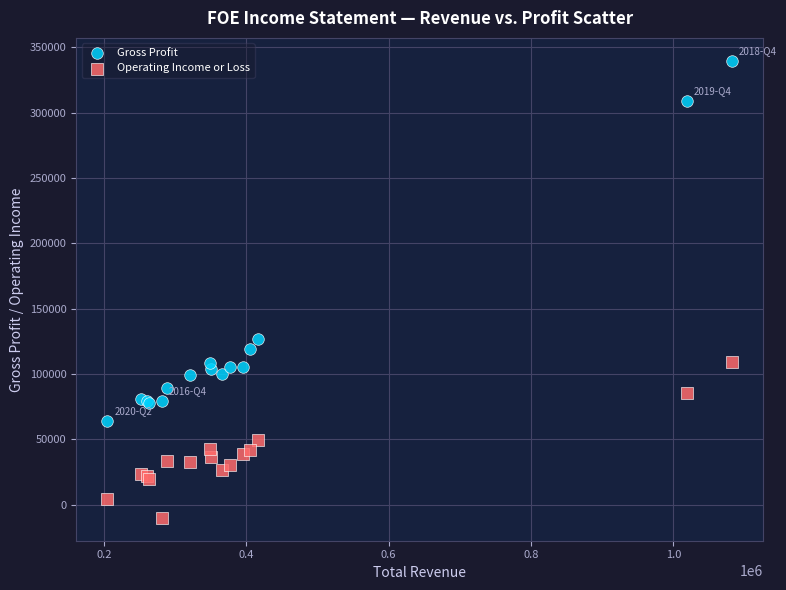

Which series reaches the minimum Y coordinate?

Operating Income or Loss